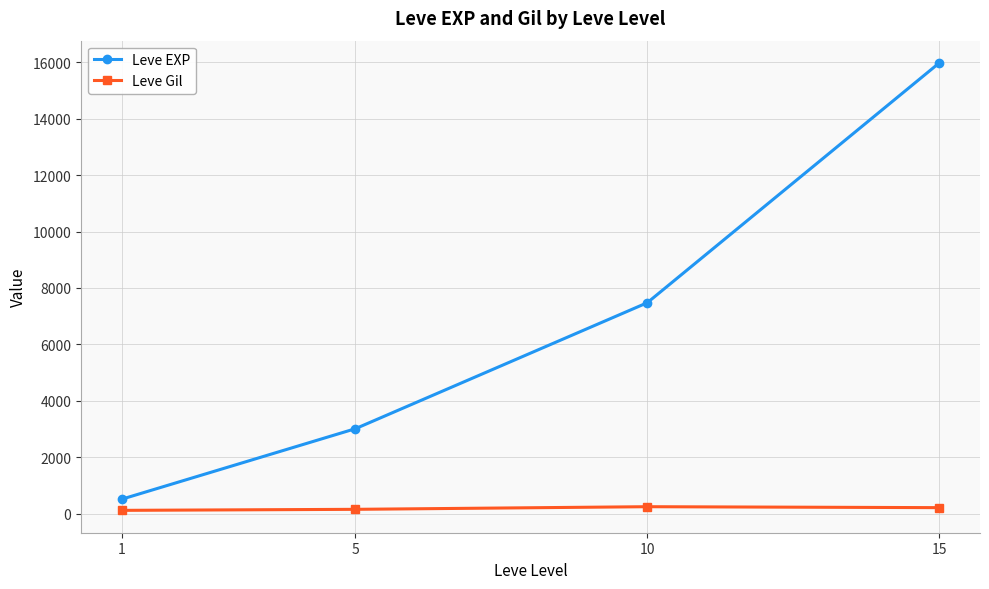

Is the value of Leve EXP at 5 greater than the value of Leve Gil at 5?

Yes